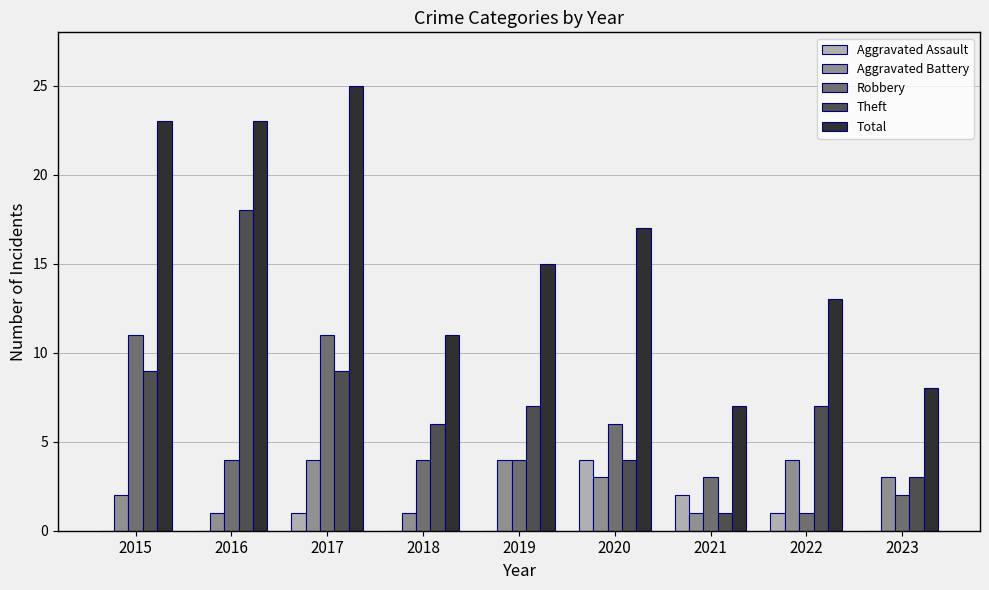

Reading left to right, extract all data points from this chart.

Aggravated Assault: 0	0	1	0	0	4	2	1	0
Aggravated Battery: 2	1	4	1	4	3	1	4	3
Robbery: 11	4	11	4	4	6	3	1	2
Theft: 9	18	9	6	7	4	1	7	3
Total: 23	23	25	11	15	17	7	13	8